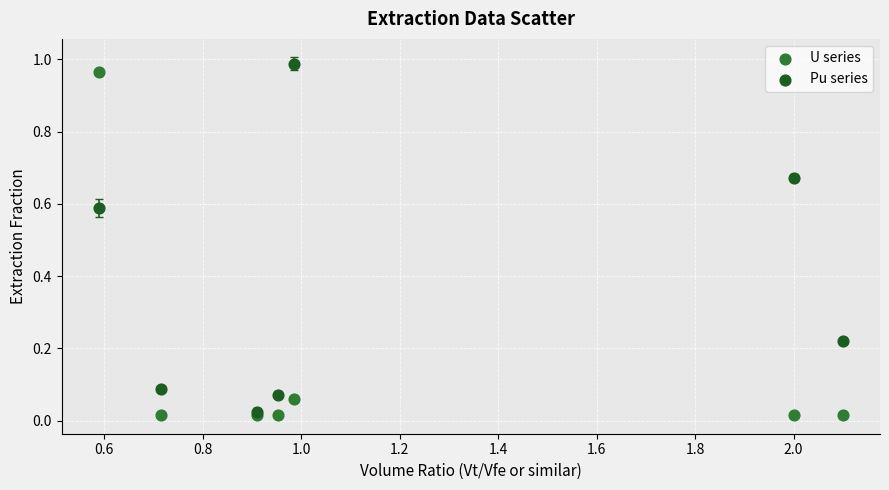

What are all the series names shown in the legend?

U series, Pu series